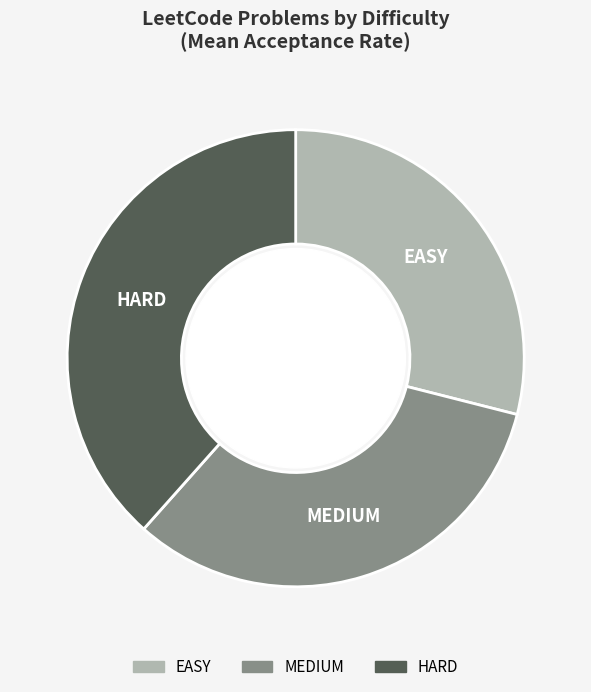

Does HARD represent more than half of the total?

No